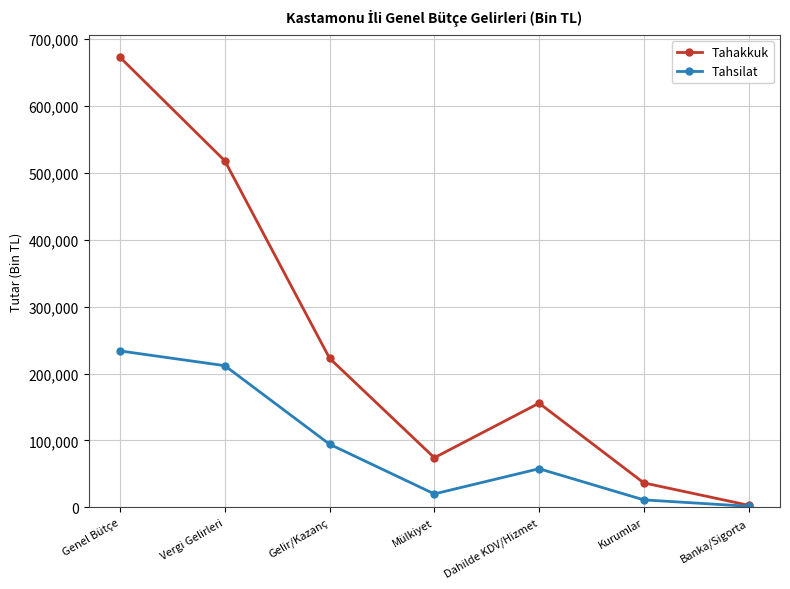

Is it true that Tahsilat equals 122187 at Genel Bütçe?

False